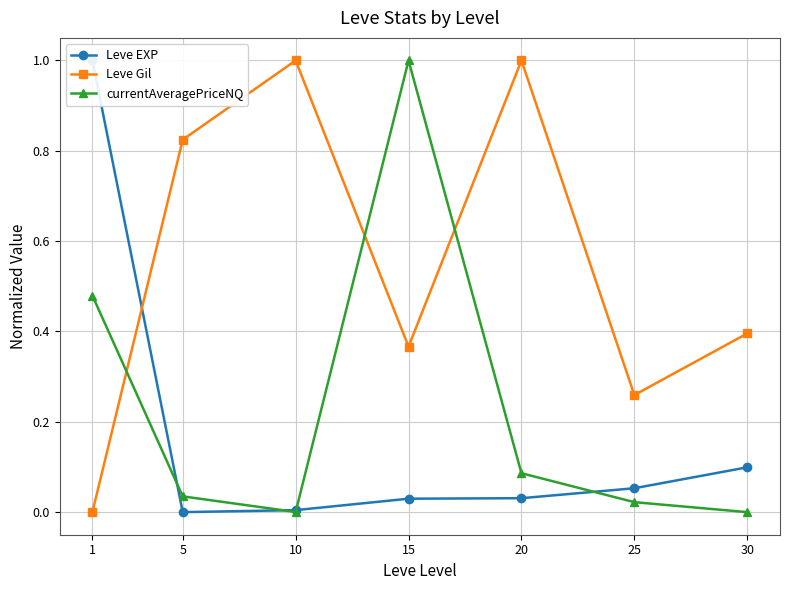

After their last crossing, which series has the higher values: Leve EXP or currentAveragePriceNQ?

Leve EXP